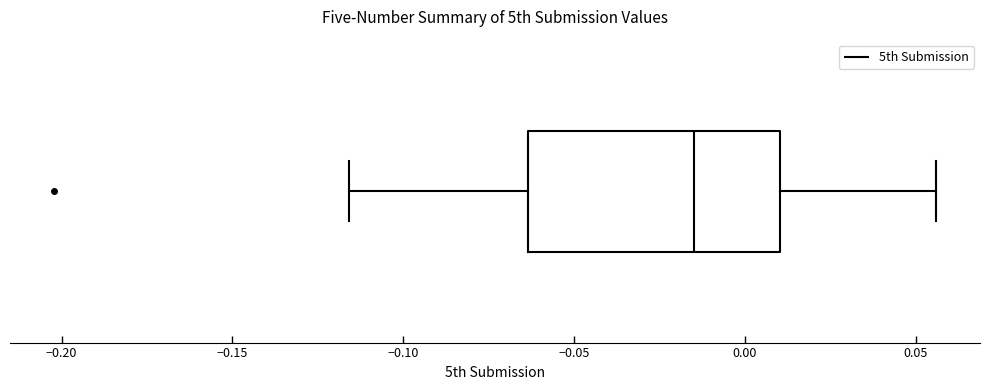

Where does the median line of the box sit on the x-axis? The values are not printed on the chart, so give them approximately, as read against the axis.

-0.015